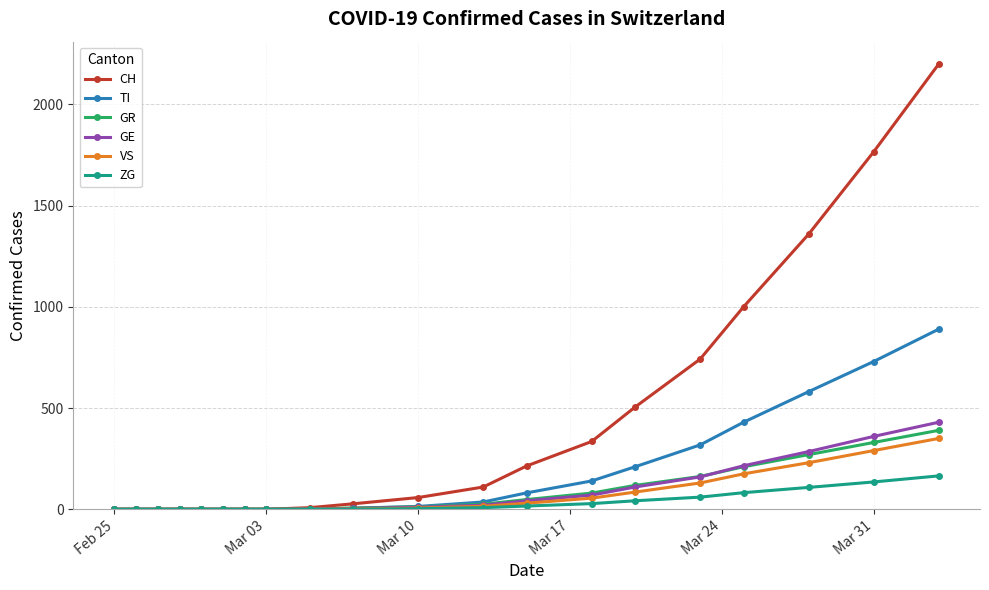

Which series has the widest spread of values?

CH